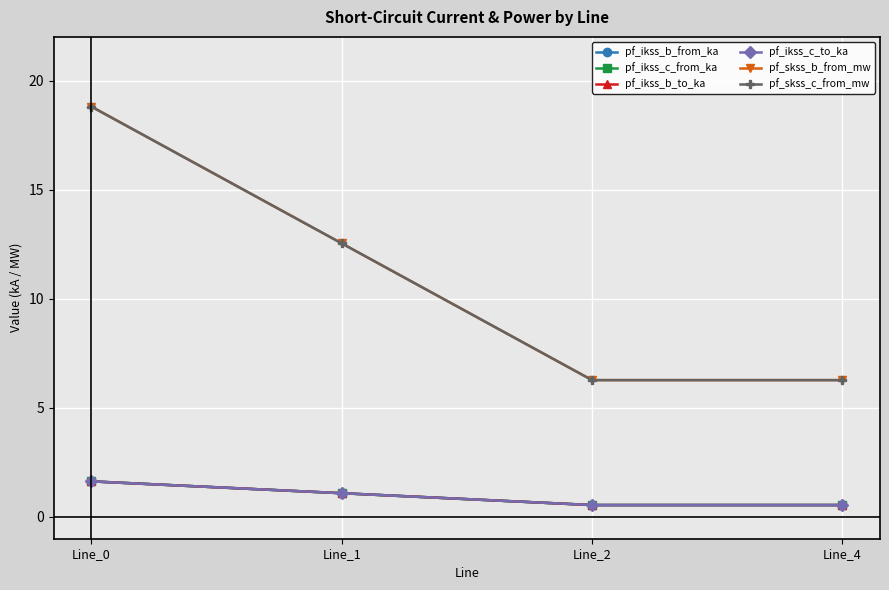

Rank the categories by pf_ikss_b_to_ka value from lowest to highest.

Line_2, Line_4, Line_1, Line_0